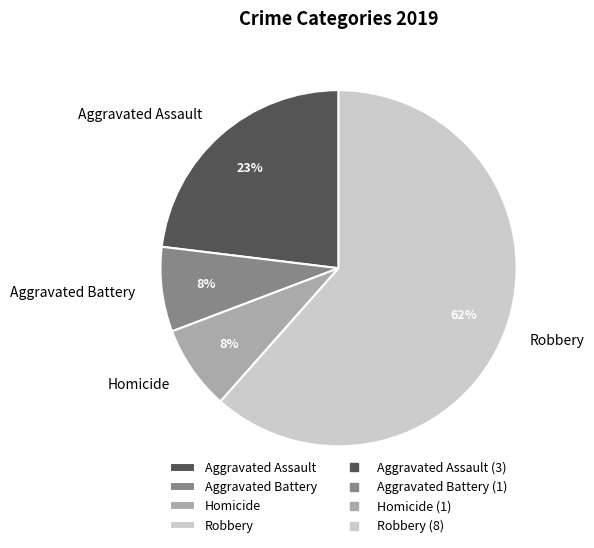

Combined, do Aggravated Assault and Homicide account for over 50%?

No